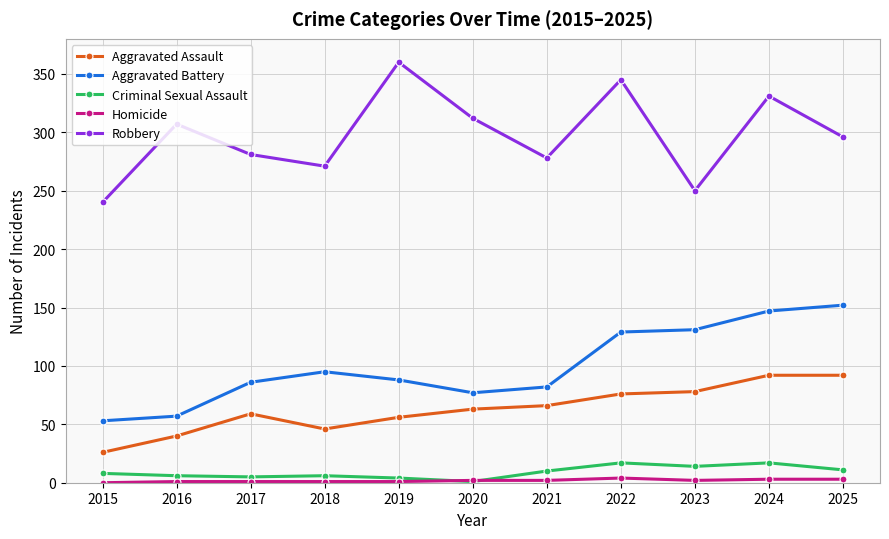

What is the lowest value of the Aggravated Battery series?

53